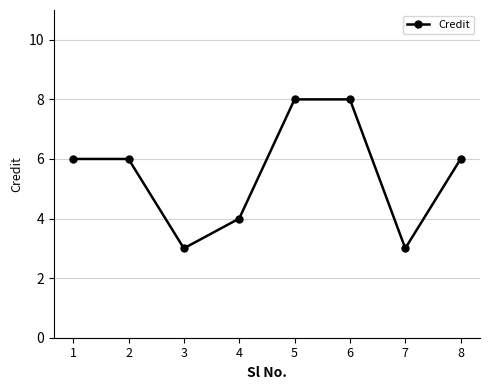

Reading left to right, what are all the values shown in this chart?

6	6	3	4	8	8	3	6